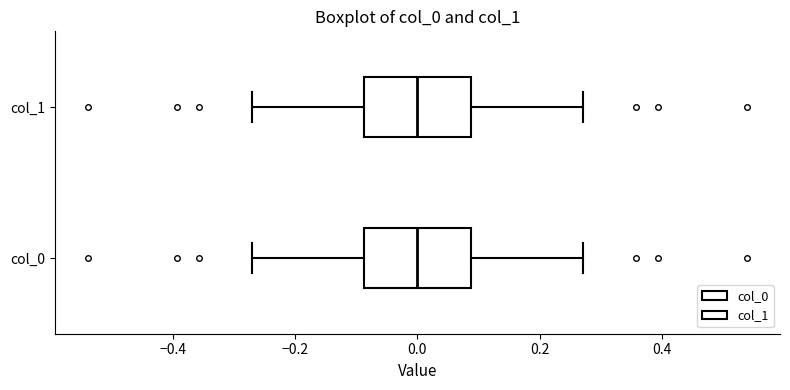

Reading bottom to top, read every box against the x-axis: the position of its median line, the range the box covers, and the ends of its whiskers. The values are not printed on the chart, so give them approximately, as read against the axis.

col_0: median 0.00, box -0.08 to 0.08, whiskers -0.28 to 0.28
col_1: median 0.00, box -0.08 to 0.08, whiskers -0.28 to 0.28